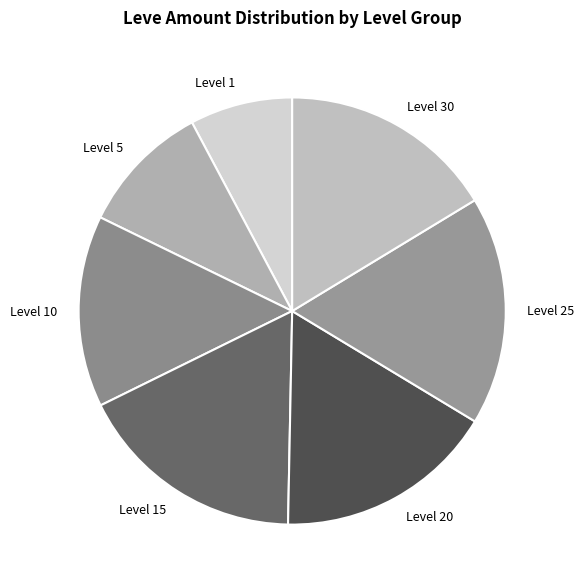

What is the smallest slice in the pie chart?

Level 1